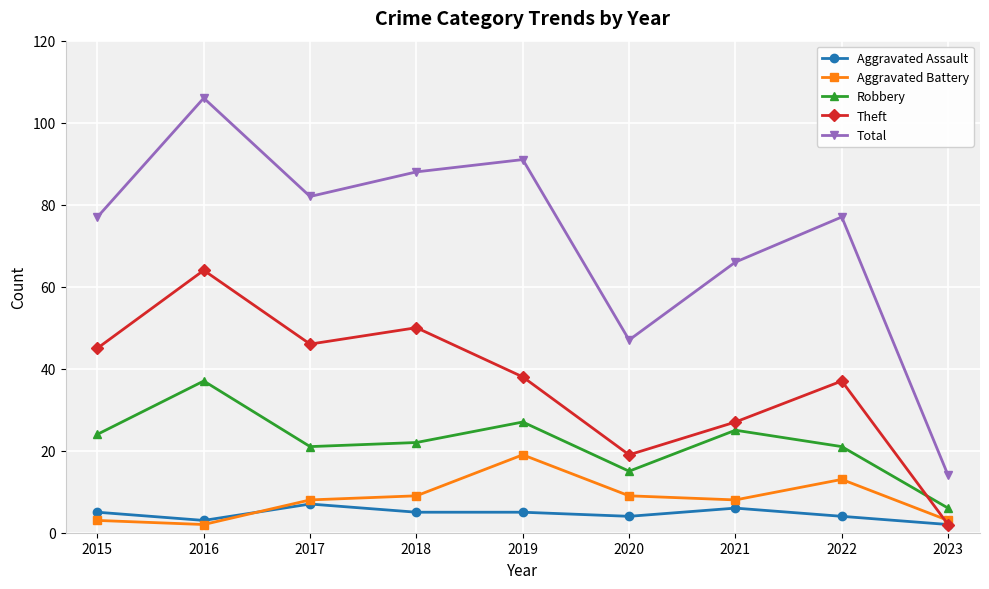

What value does the Aggravated Assault series have at 2021?

6